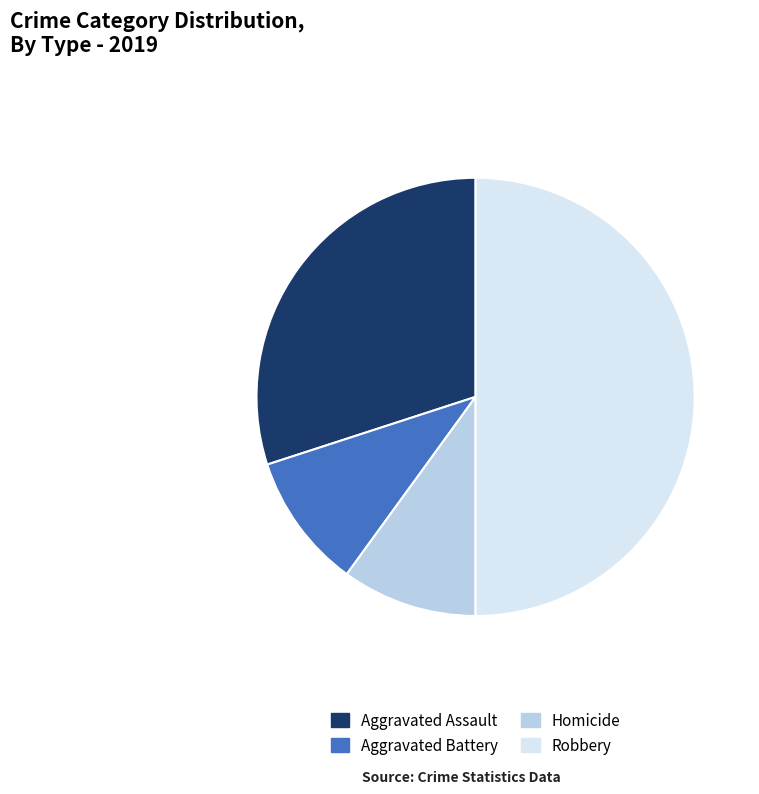

The Robbery slice represents 50% of the pie. True or false?

True